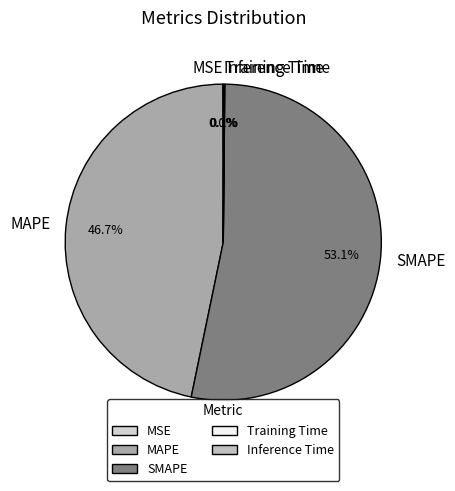

Does SMAPE account for over 50% of the chart?

Yes